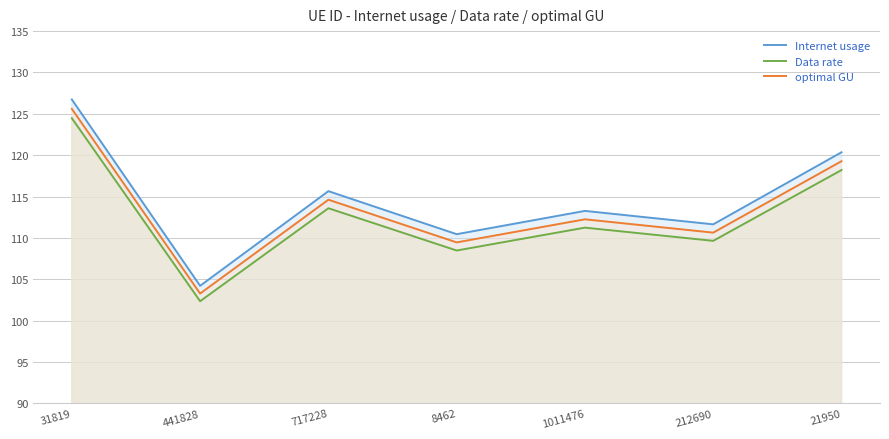

List the series in order of their peak value, lowest first.

Data rate, optimal GU, Internet usage